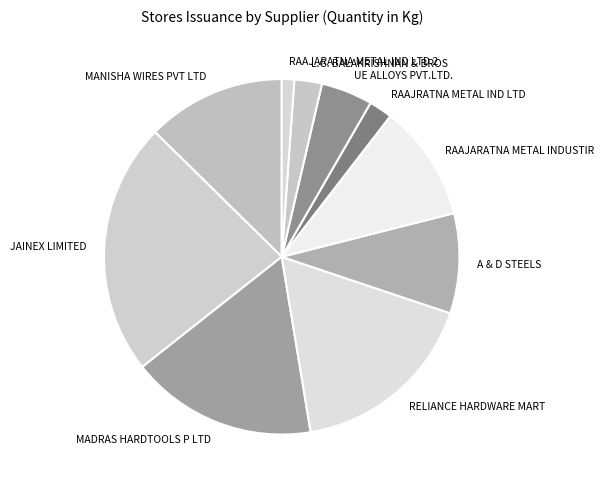

The A & D STEELS slice represents 9% of the pie. True or false?

True